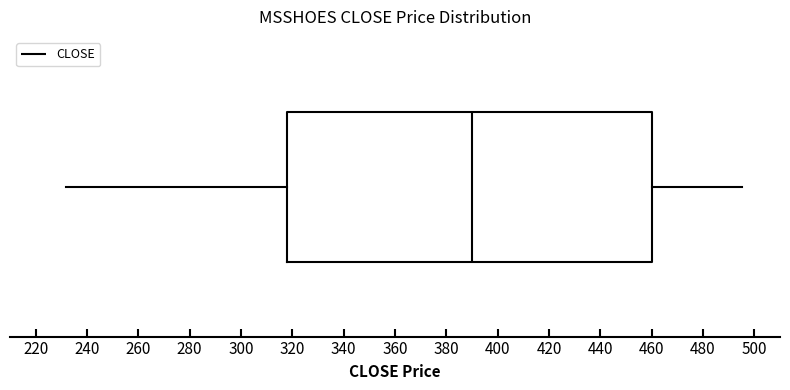

Where does the right whisker of the box end on the x-axis? The values are not printed on the chart, so give them approximately, as read against the axis.

496